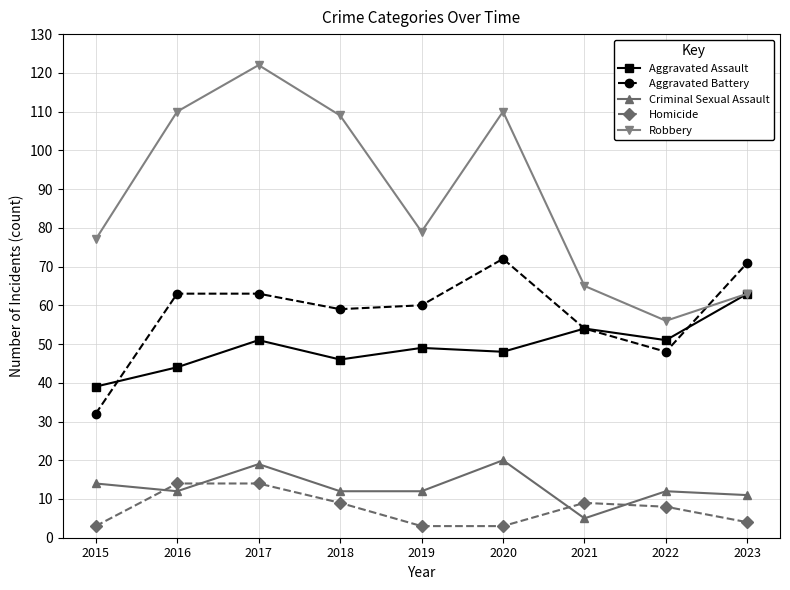

Does the chart have visible grid lines?

Yes